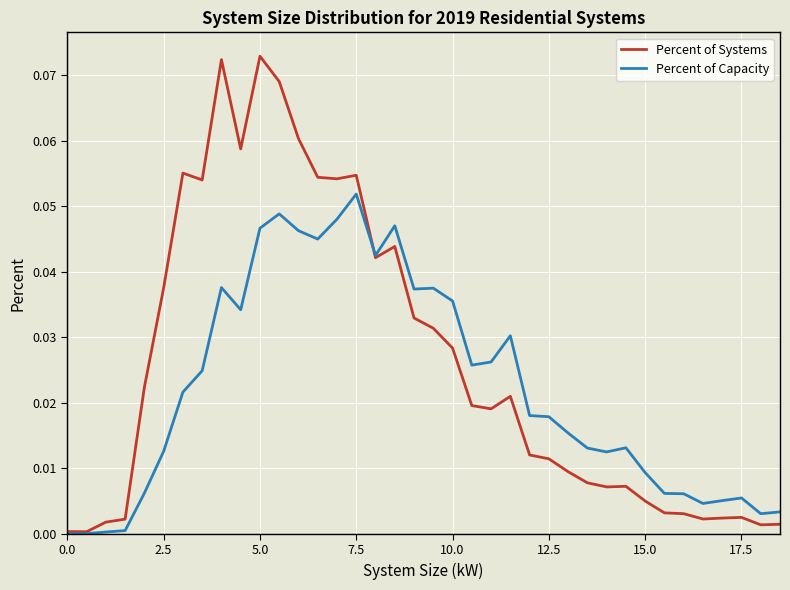

Which series has the largest range (max minus min)?

Percent of Systems